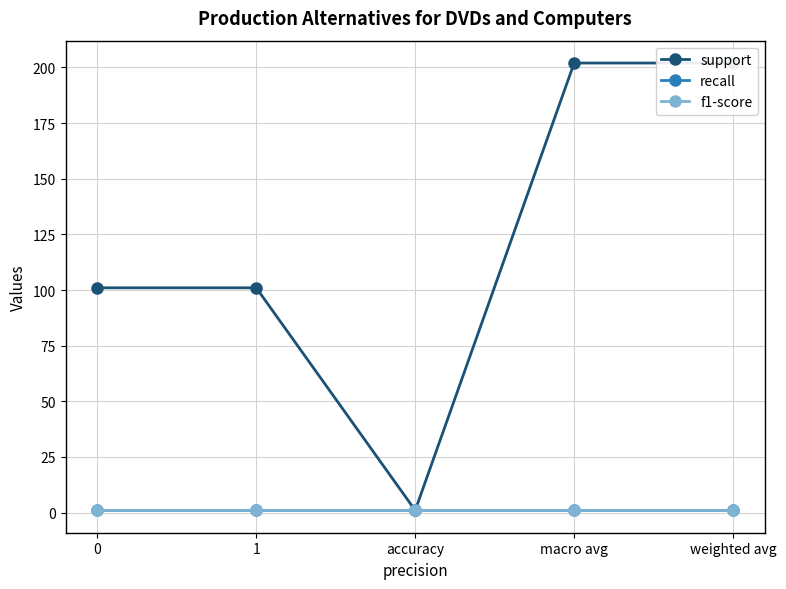

Which series has the widest spread of values?

support